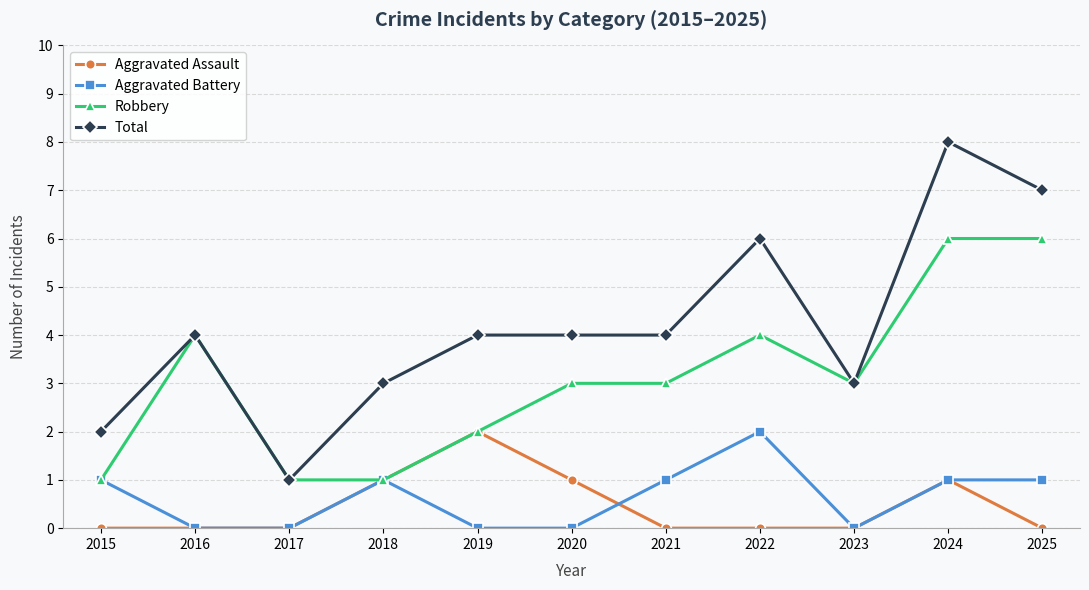

Which label corresponds to the largest value in the chart?

2024